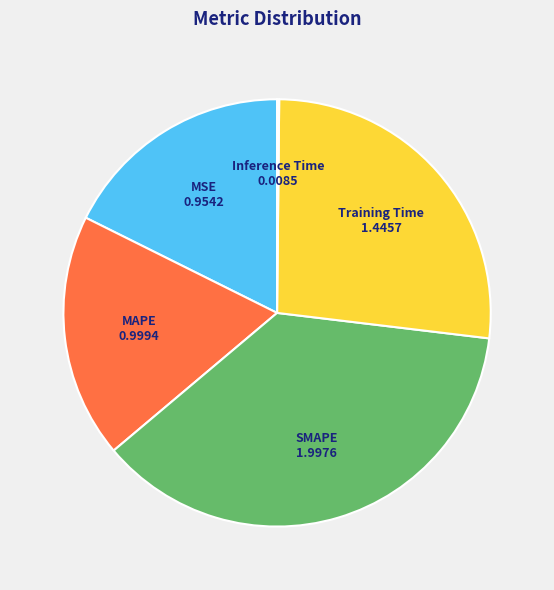

Does any single category account for the majority?

No